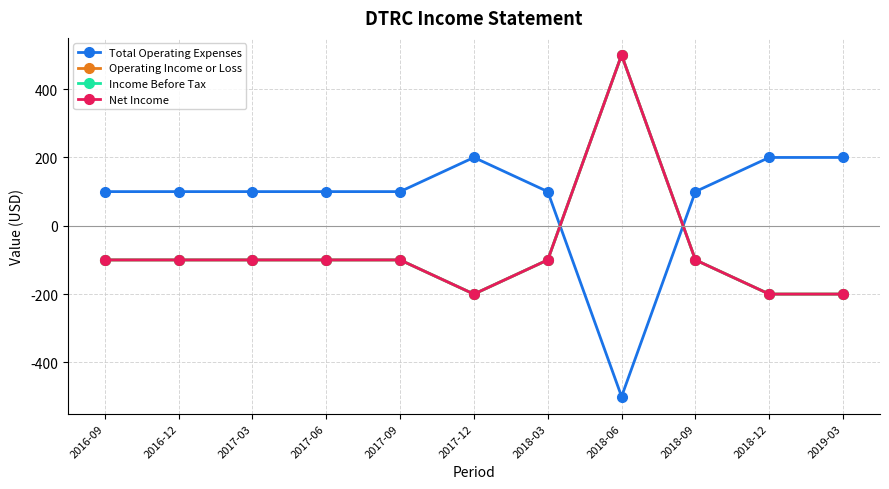

How many values in the Net Income series exceed -100?

1